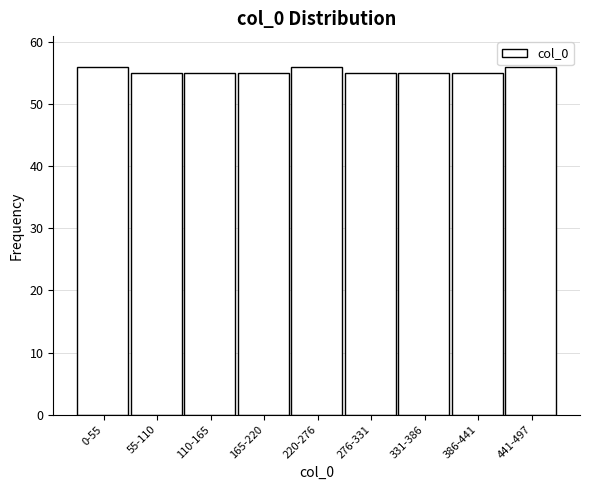

Reading left to right, list all the values displayed in this chart.

0-55=56	55-110=55	110-165=55	165-220=55	220-276=56	276-331=55	331-386=55	386-441=55	441-497=56